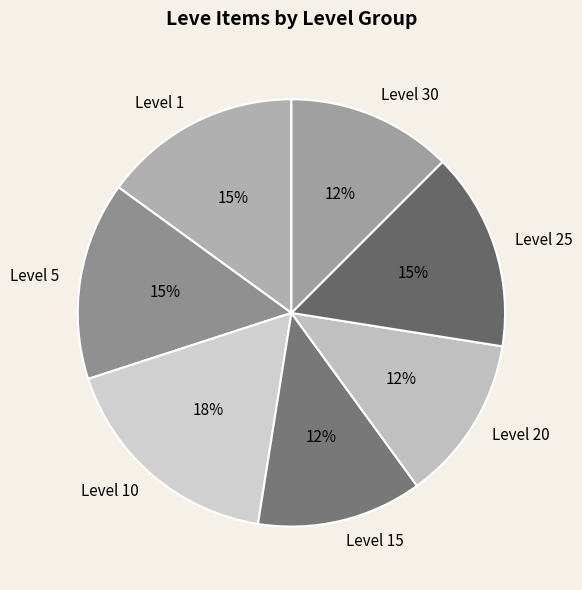

Which slice is the largest?

Level 10